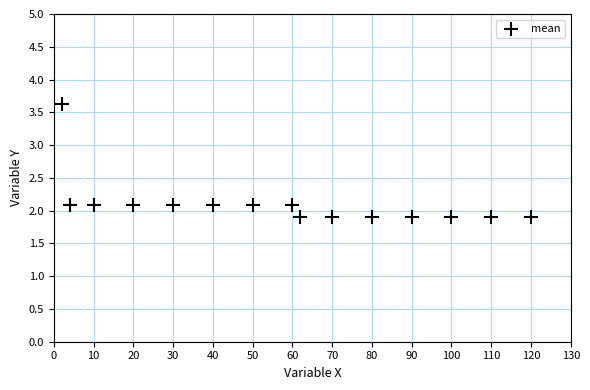

What is the range of X values (max minus min)?

118.0